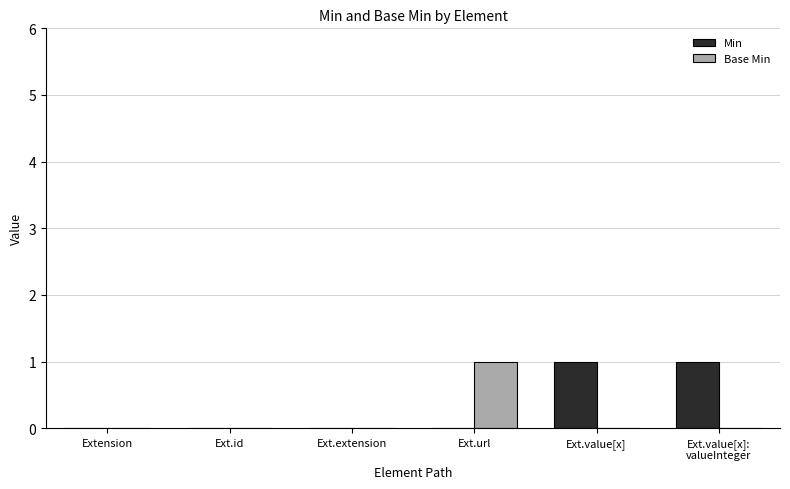

True or false: Base Min has a value of 1 at Ext.url.

True